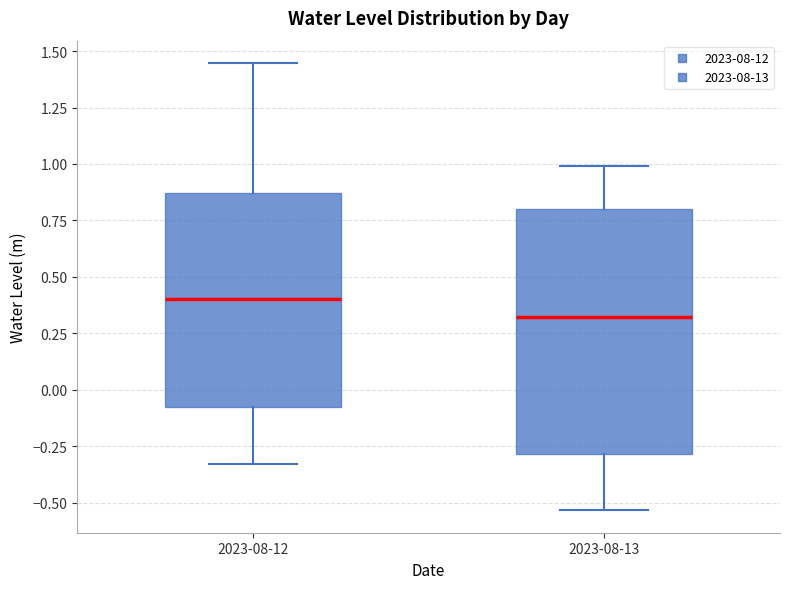

Reading left to right, transcribe this box plot: for each box, give where its median line is, the range the box spans, and where its two whiskers end, as read against the y-axis. The values are not printed on the chart, so give them approximately, as read against the axis.

2023-08-12: median 0.40, box -0.10 to 0.85, whiskers -0.35 to 1.45
2023-08-13: median 0.30, box -0.30 to 0.80, whiskers -0.55 to 1.00